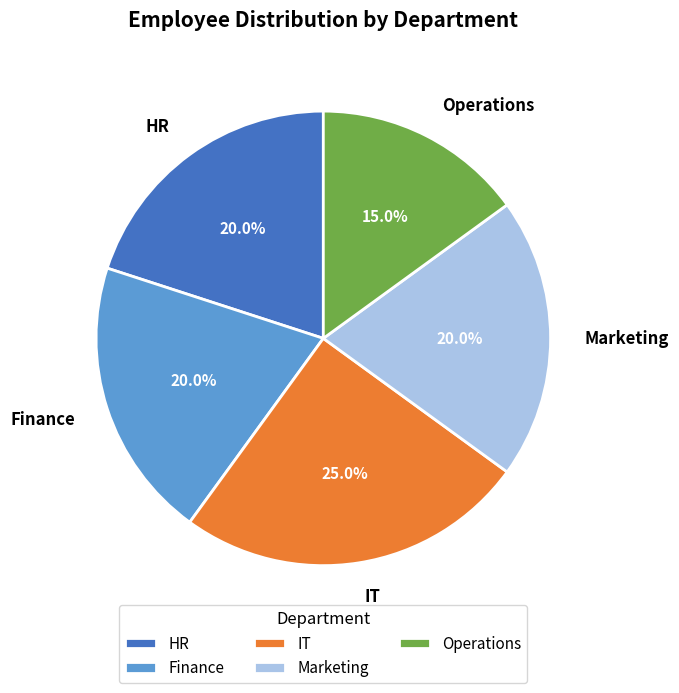

Is Operations the majority of the pie?

No